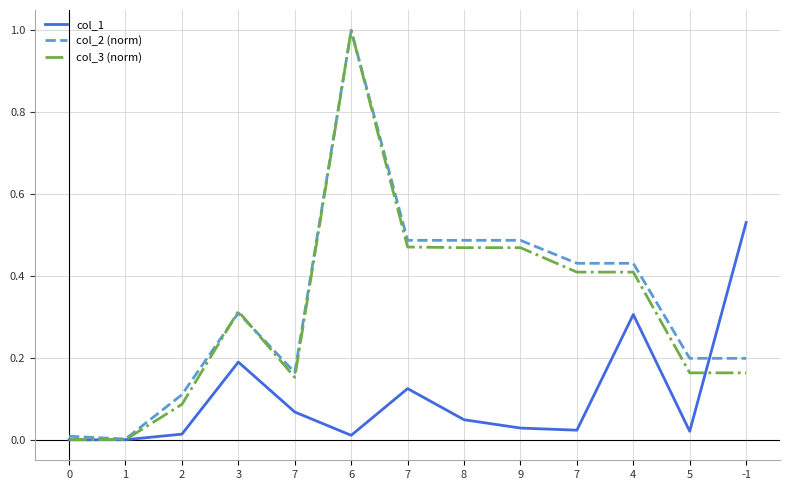

Reading left to right, list all the values displayed in this chart.

col_1: 0=0.0	1=0.0	2=0.0	3=0.2	7=0.1	6=0.0	7=0.1	8=0.0	9=0.0	7=0.0	4=0.3	5=0.0	-1=0.5
col_2 (norm): 0=0.0	1=0.0	2=0.1	3=0.3	7=0.2	6=1.0	7=0.5	8=0.5	9=0.5	7=0.4	4=0.4	5=0.2	-1=0.2
col_3 (norm): 0=0.0	1=0.0	2=0.1	3=0.3	7=0.2	6=1.0	7=0.5	8=0.5	9=0.5	7=0.4	4=0.4	5=0.2	-1=0.2